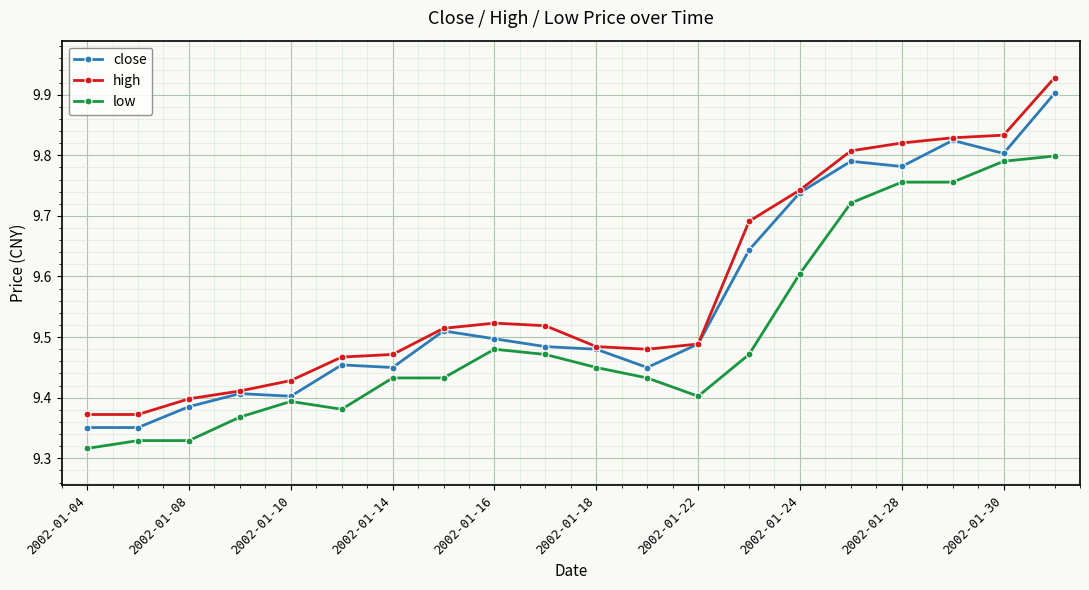

Count the close values in the range 9 to 10.

20